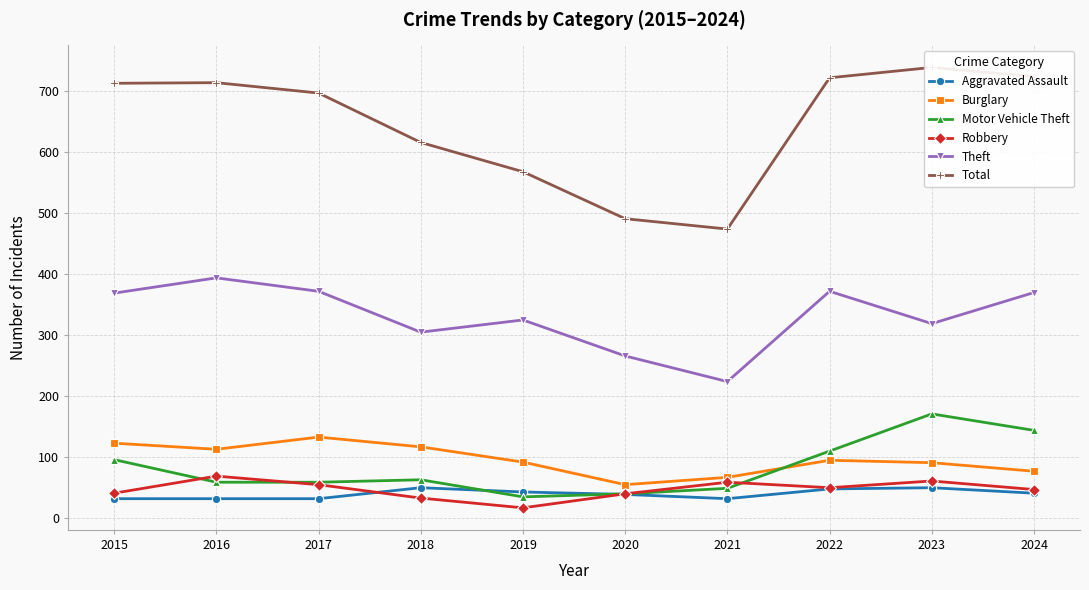

What is the approximate value of Total at 2016, to the nearest 10?

710